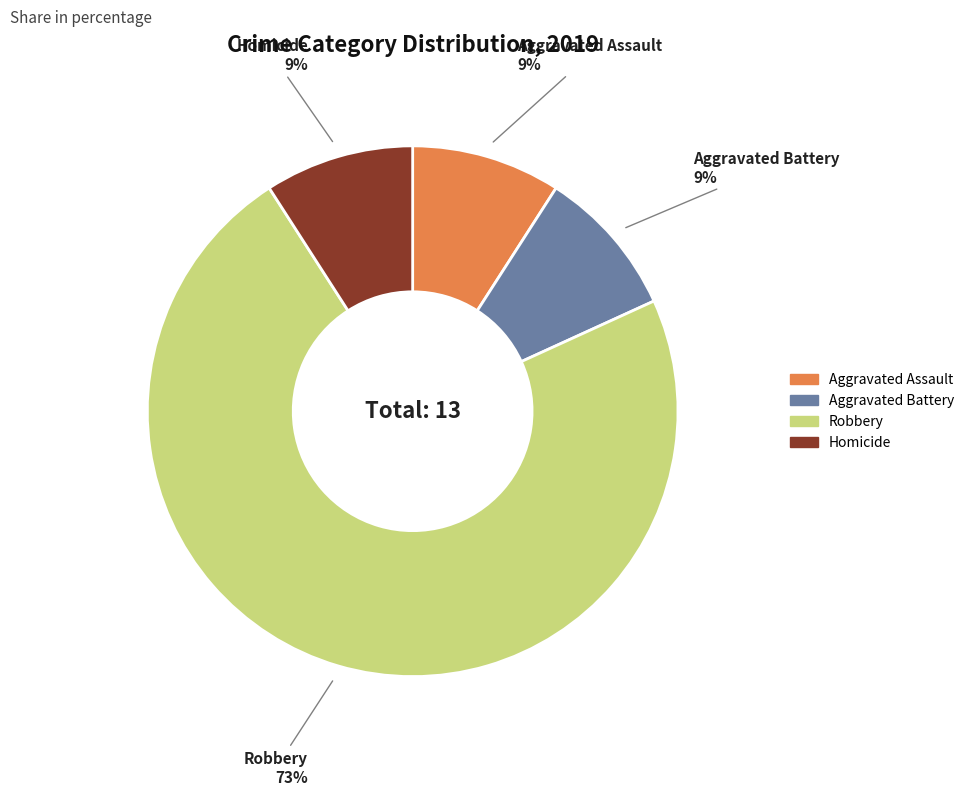

To the nearest percent, what is the average slice percentage?

25%